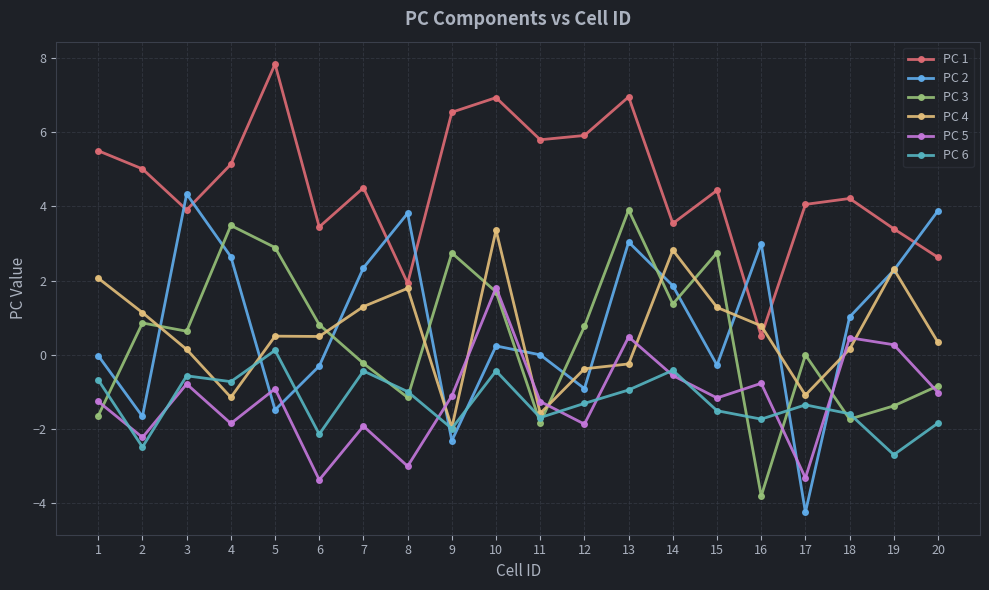

Which series has the largest total across all categories?

PC 1